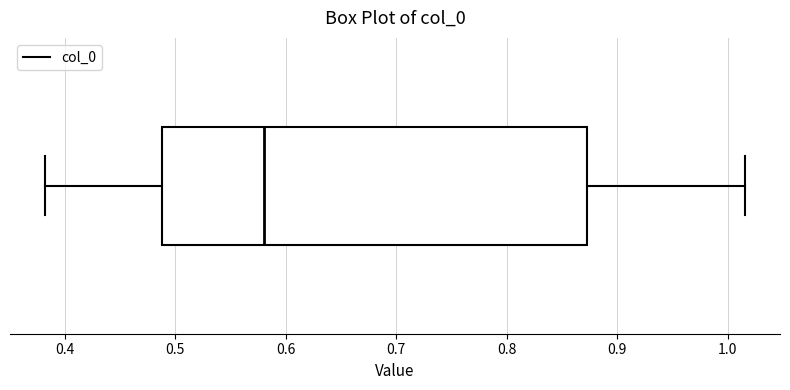

Where does the median line of the box sit on the x-axis? The values are not printed on the chart, so give them approximately, as read against the axis.

0.58